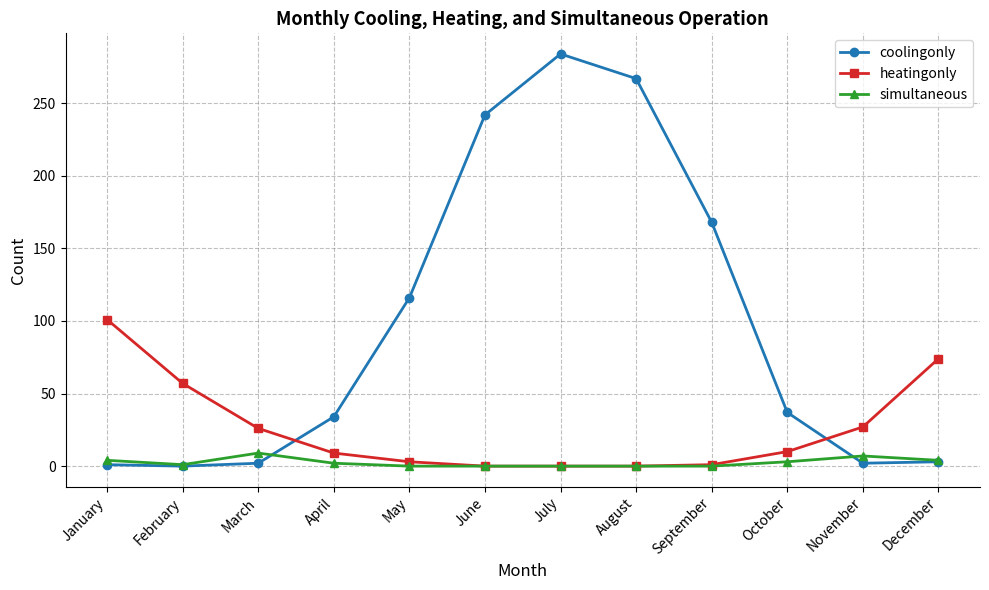

At which label does coolingonly reach its peak?

July